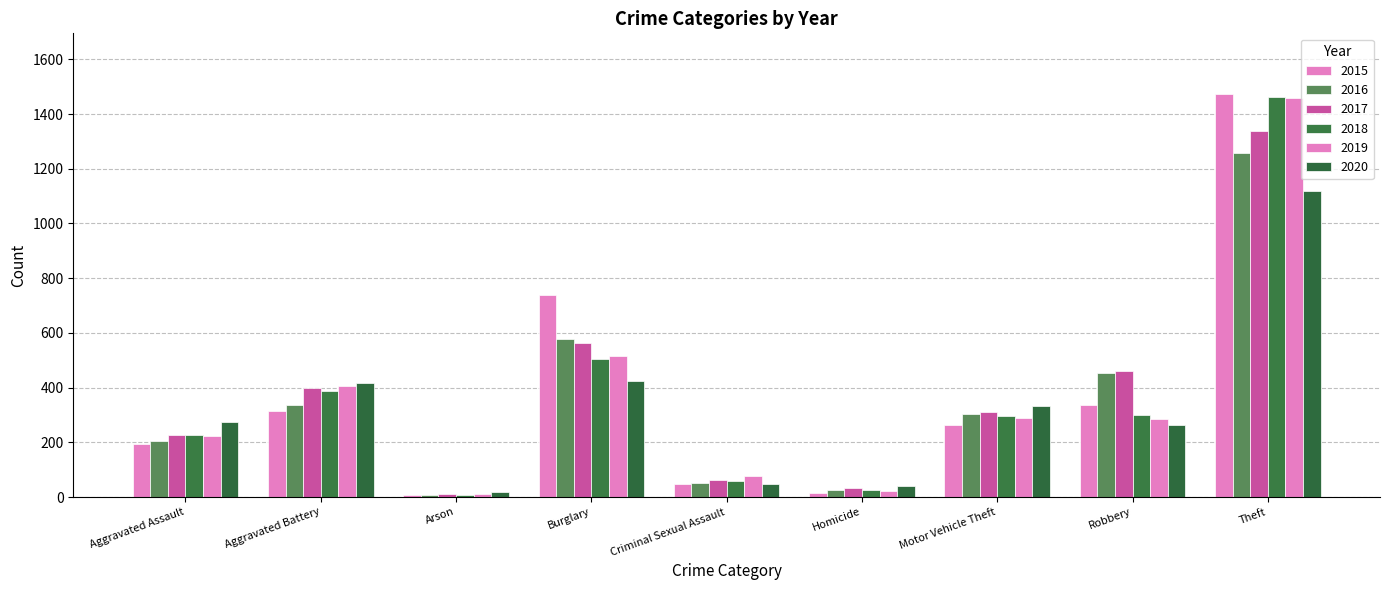

The value of 2017 at Aggravated Assault is 94. True or false?

False